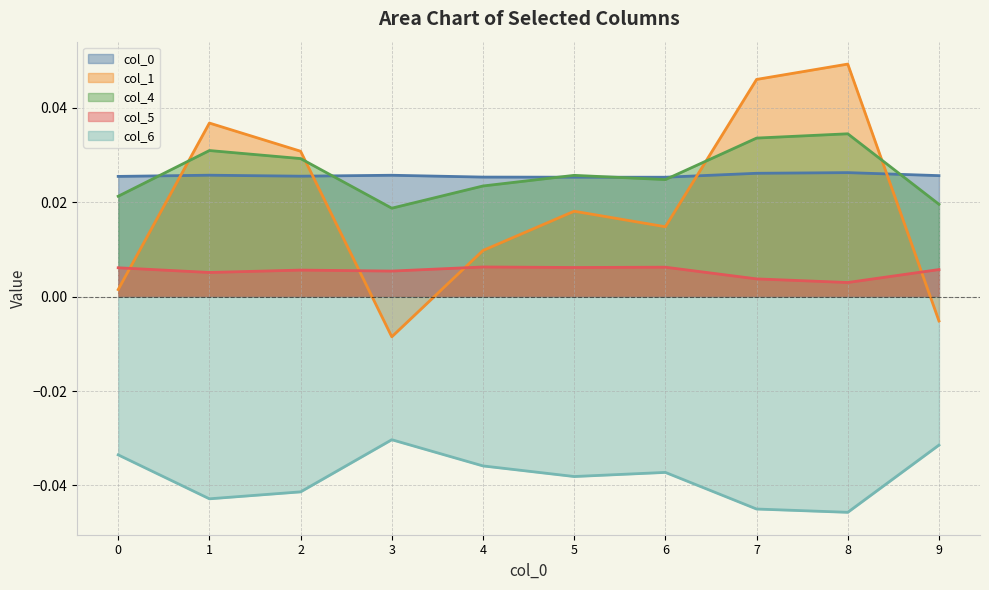

Rank the categories by 4 value from lowest to highest.

3, 9, 0, 4, 6, 5, 2, 1, 7, 8